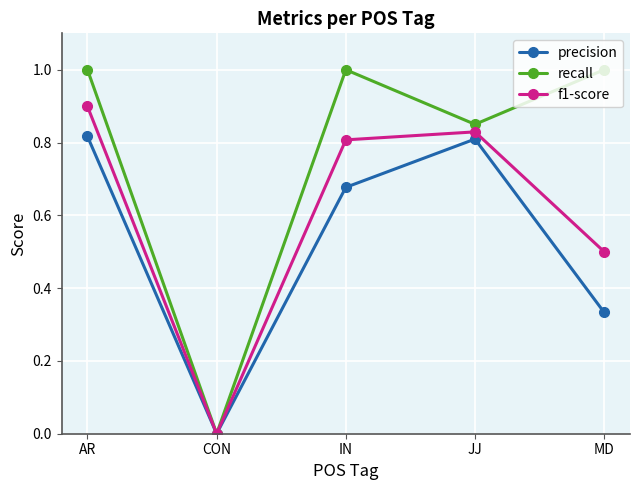

What is the label of the 5th point from the left?

MD